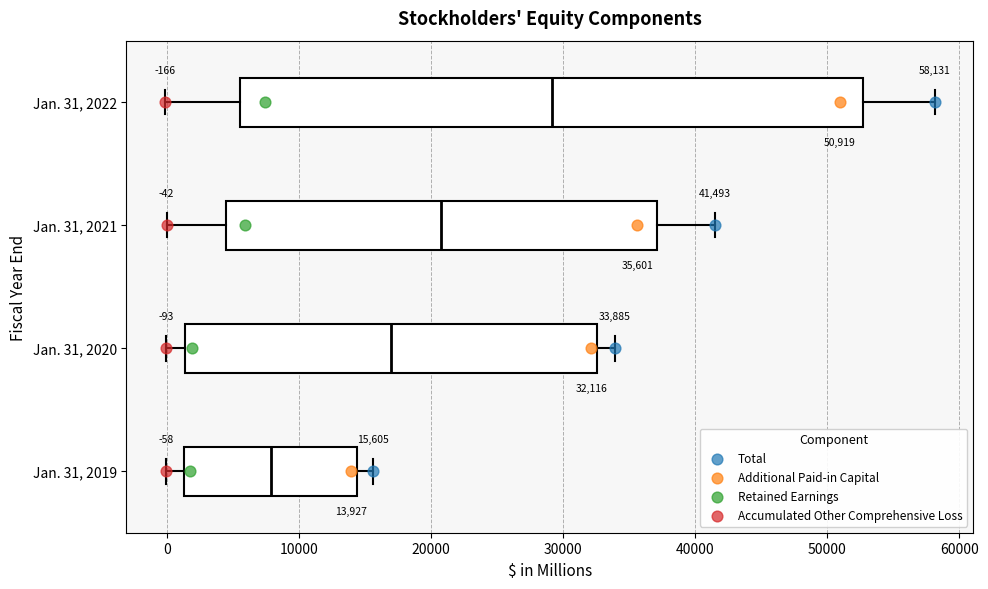

Which box's median line is the furthest to the right?

Jan. 31, 2022